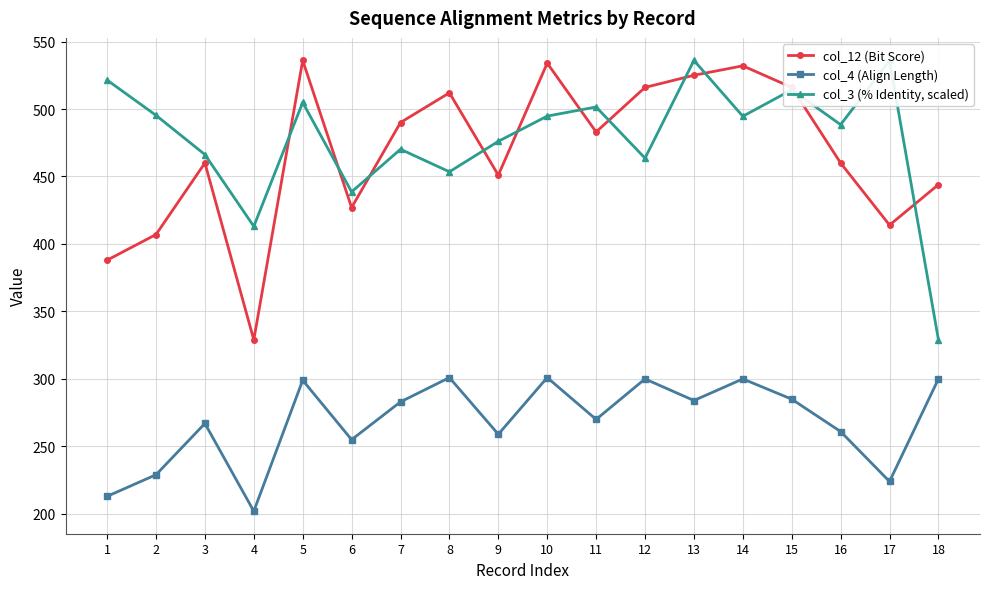

True or false: col_4 (Align Length) and col_3 (% Identity, scaled) cross at least once.

False